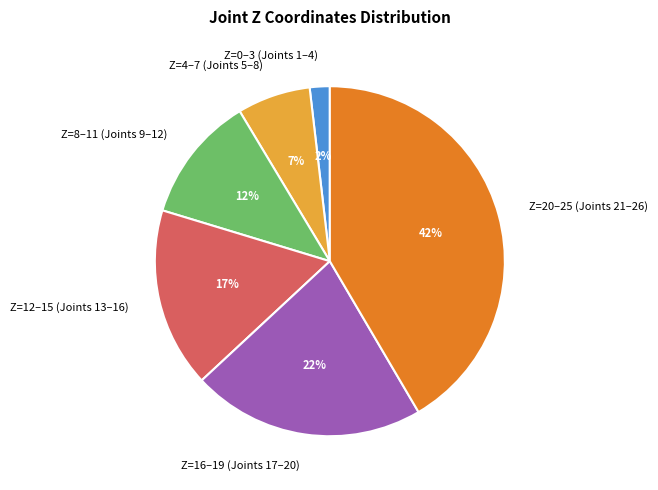

To the nearest percent, what is the average slice percentage?

17%